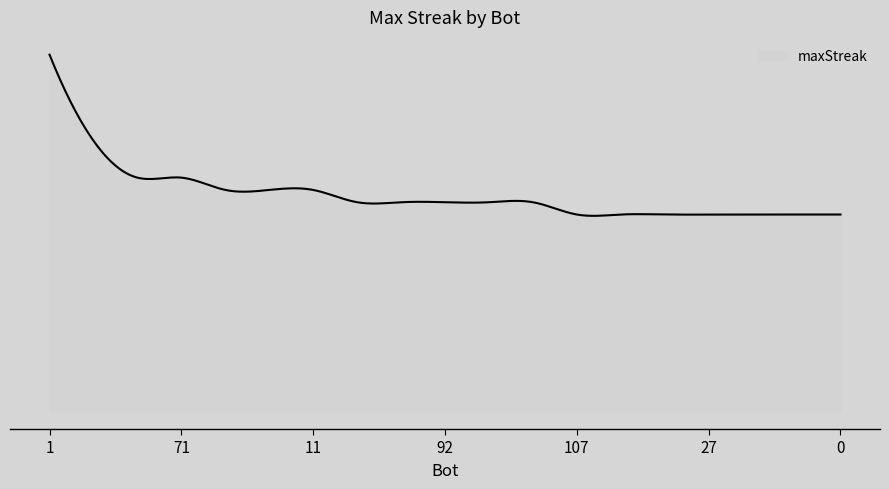

Is this an area chart (filled region under the line)?

Yes